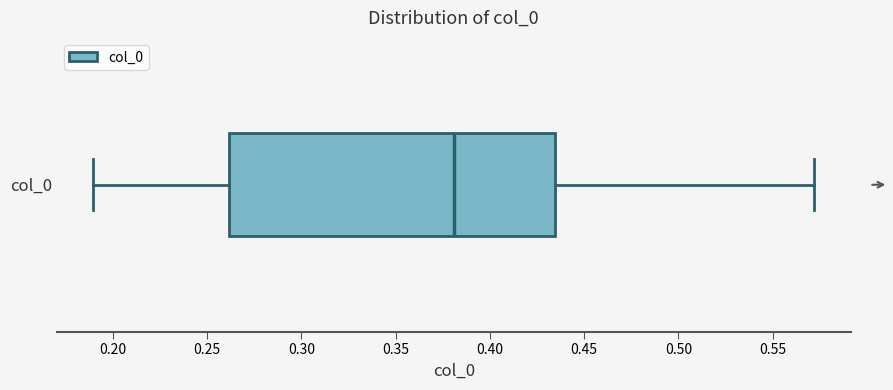

Read this box plot against the x-axis: the position of the median line, the range covered by the box, and the ends of both whiskers. The values are not printed on the chart, so give them approximately, as read against the axis.

median 0.380, box 0.260 to 0.435, whiskers 0.190 to 0.570